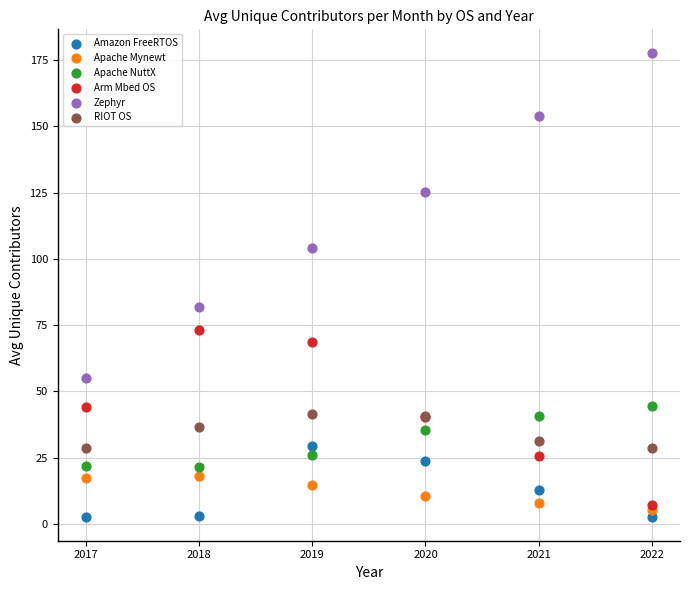

Which series reaches the minimum Y coordinate?

Amazon FreeRTOS